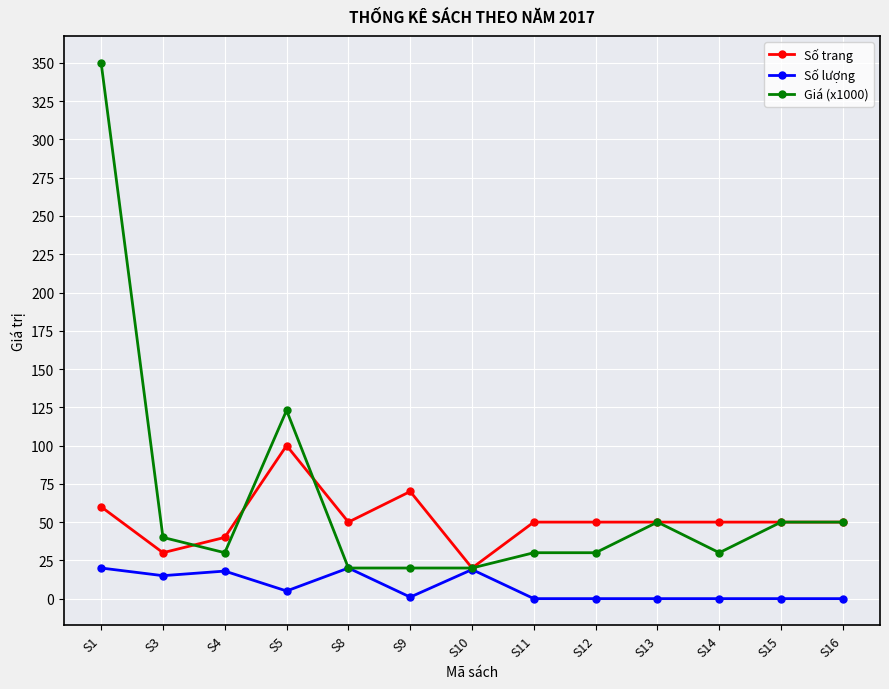

How many lines are shown in the chart?

3